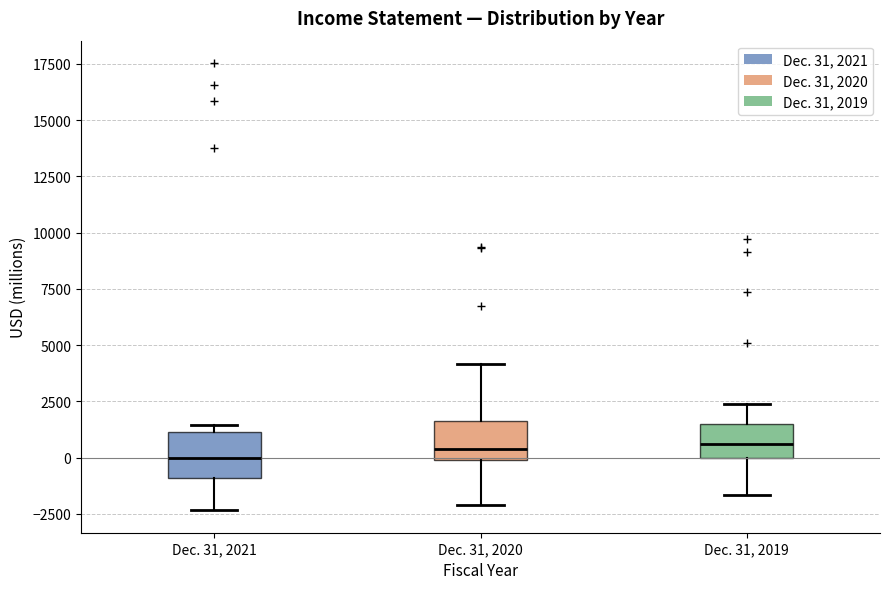

Reading left to right, read every box against the y-axis: the position of its median line, the range the box covers, and the ends of its whiskers. The values are not printed on the chart, so give them approximately, as read against the axis.

Dec. 31, 2021: median 0, box -1000 to 1000, whiskers -2500 to 1500
Dec. 31, 2020: median 500, box 0 to 1500, whiskers -2000 to 4000
Dec. 31, 2019: median 500, box 0 to 1500, whiskers -1500 to 2500